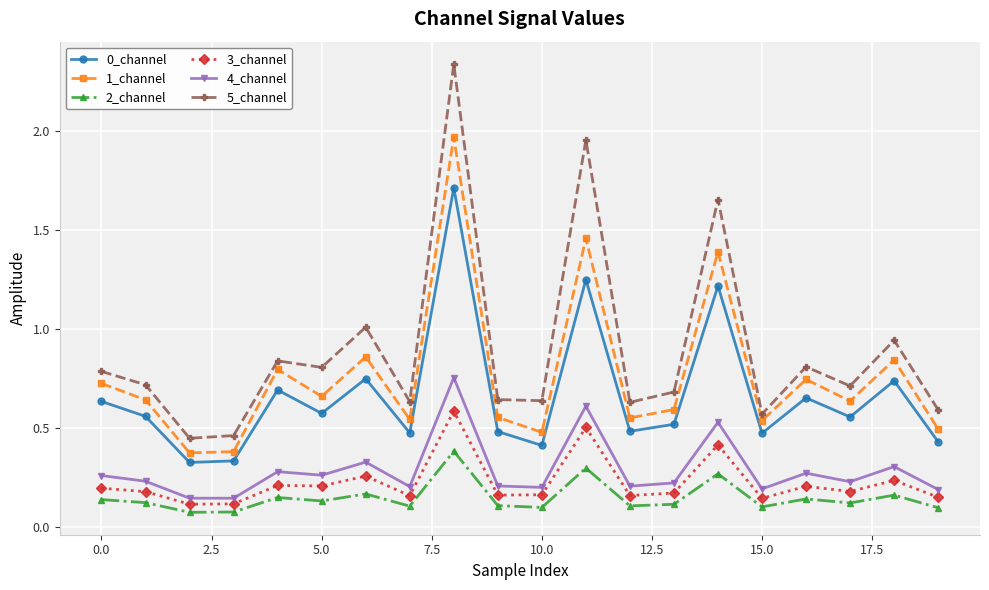

List the series in order of their peak value, lowest first.

2_channel, 3_channel, 4_channel, 0_channel, 1_channel, 5_channel